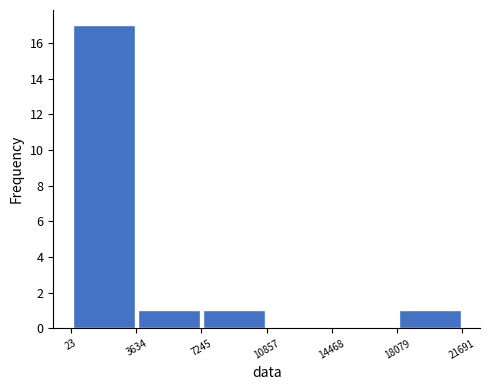

Which range on the x-axis has the tallest bar?

23 to 3634